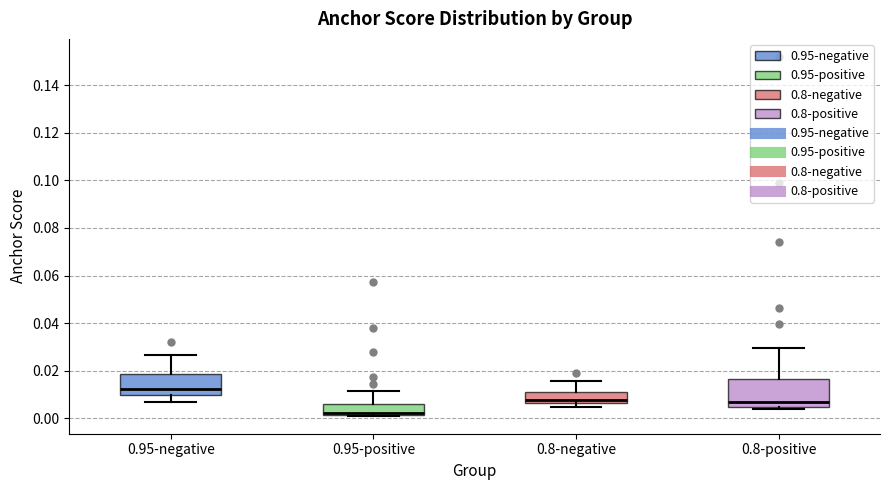

Which box is the tallest, from its lower edge to its upper edge?

0.8-positive